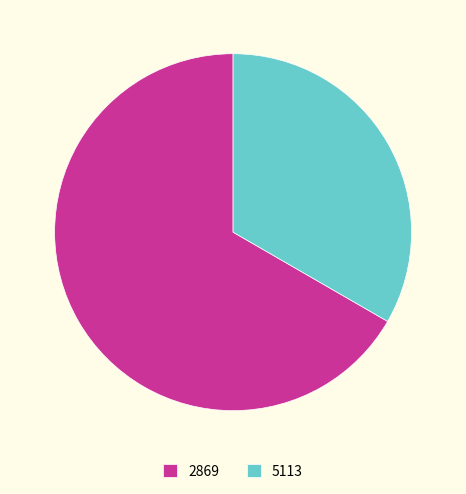

Does any single category account for the majority?

Yes